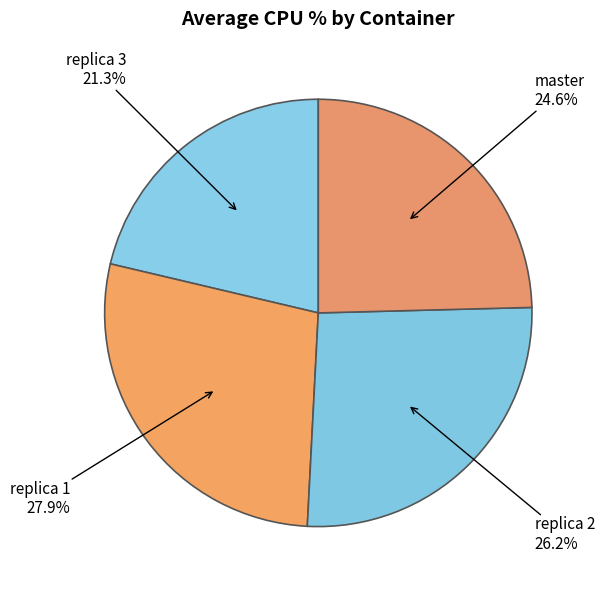

Which has a higher value, replica 1 or master?

replica 1